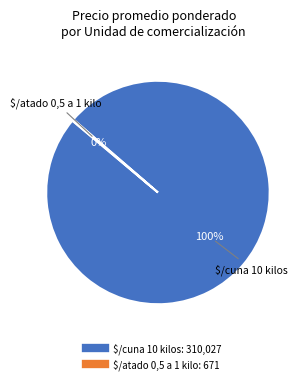

Is it true that $/cuna 10 kilos: 310,027 is 100% of the pie?

True